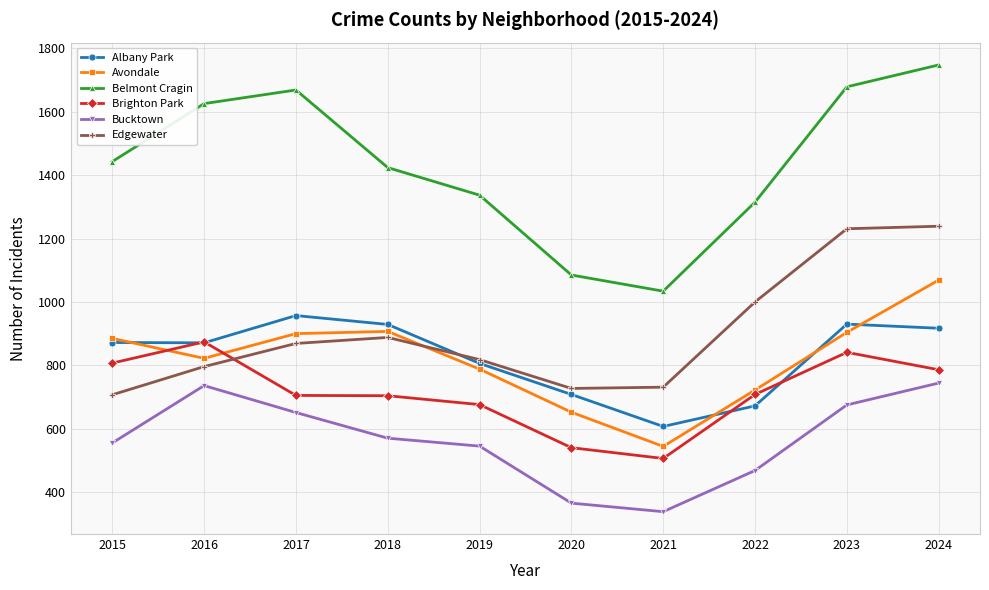

How many lines are shown in the chart?

6